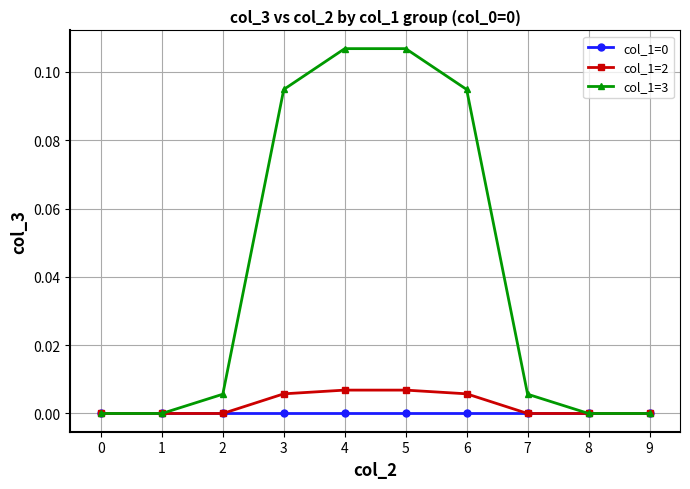

Which series has the largest total across all categories?

col_1=3